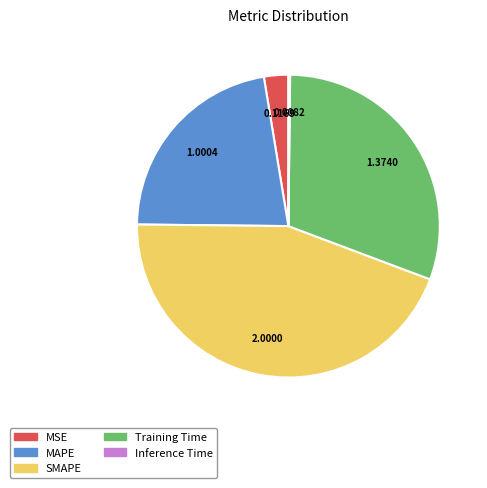

Between SMAPE and Training Time, which is larger?

SMAPE